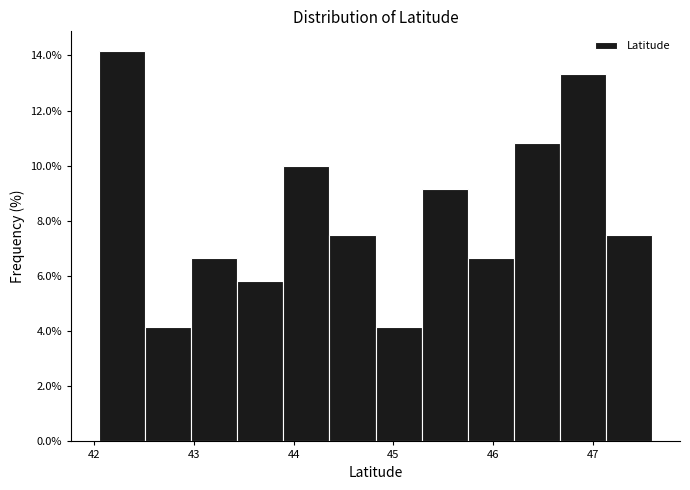

Reading left to right, list every bar in this chart as the range it spans on the x-axis followed by its height. Neither the bar edges nor the heights are printed on the chart, so give them approximately, as read against the axes.

42.0 to 42.5: 14.2
42.5 to 43.0: 4.2
43.0 to 43.4: 6.6
43.4 to 43.9: 5.8
43.9 to 44.4: 10.0
44.4 to 44.8: 7.6
44.8 to 45.3: 4.2
45.3 to 45.7: 9.2
45.7 to 46.2: 6.6
46.2 to 46.7: 10.8
46.7 to 47.1: 13.4
47.1 to 47.6: 7.6